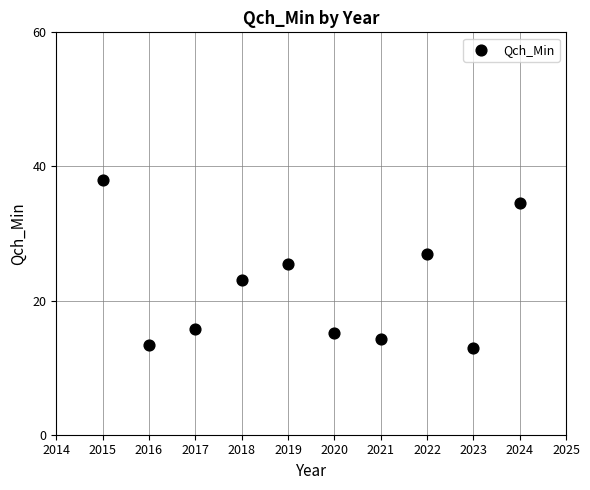

What is the average Y value?

21.9